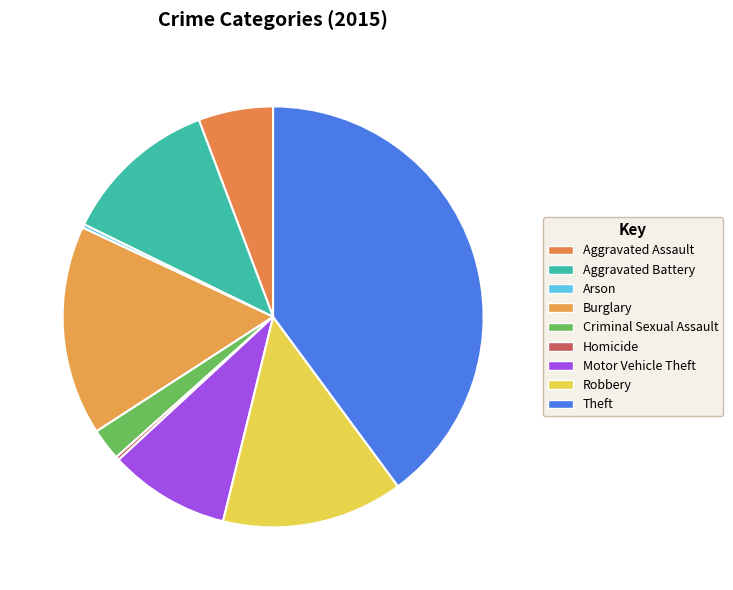

Which slice is the smallest?

Arson